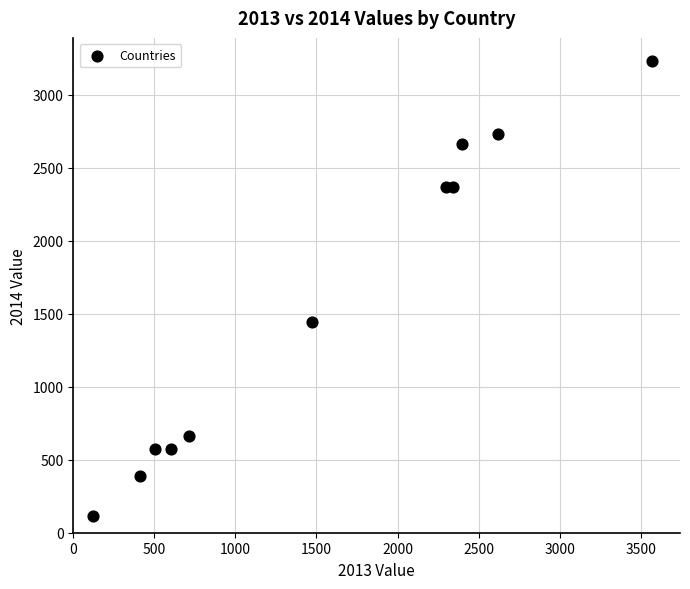

What Y value in the scatter plot is closest to 1674?

1442.5